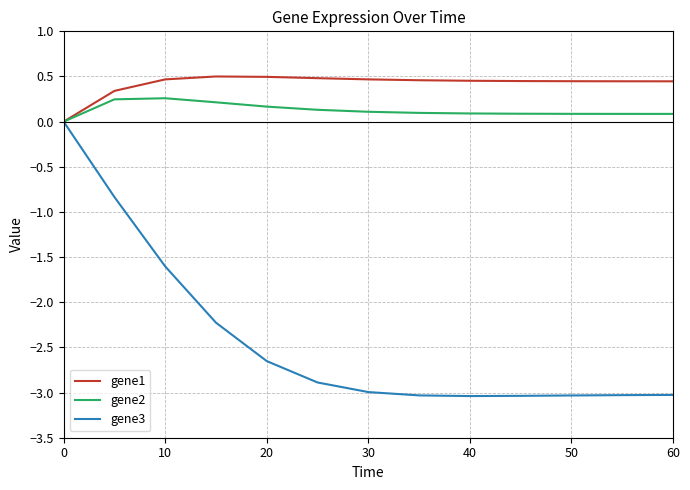

Which series has the widest spread of values?

gene3